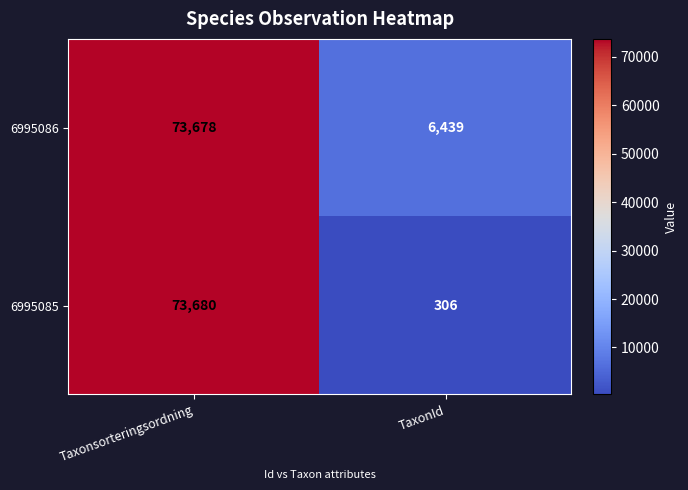

Count the number of data series in this chart.

2